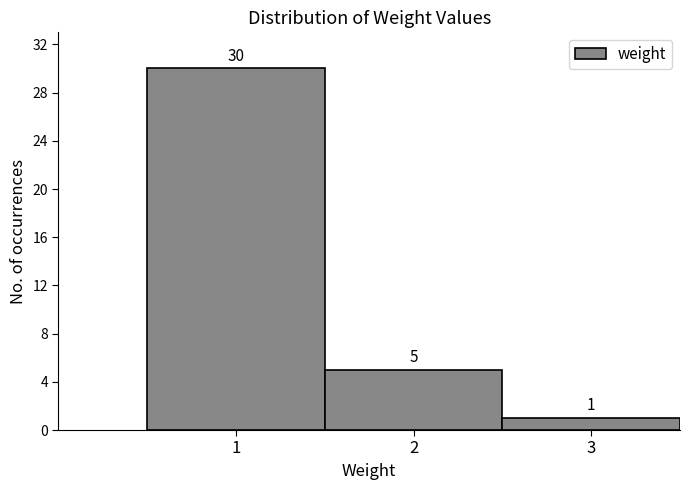

Which range on the x-axis has the tallest bar?

0.5 to 1.5